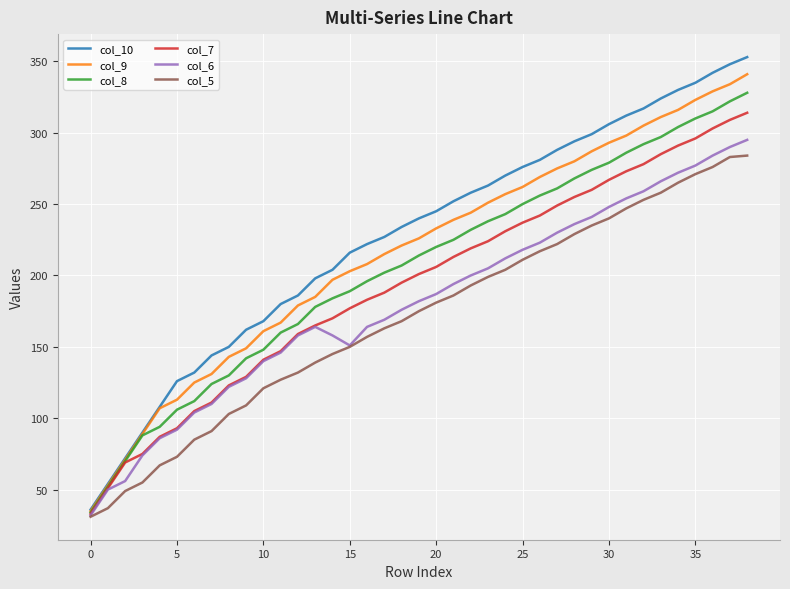

What is the minimum value for col_6?

32